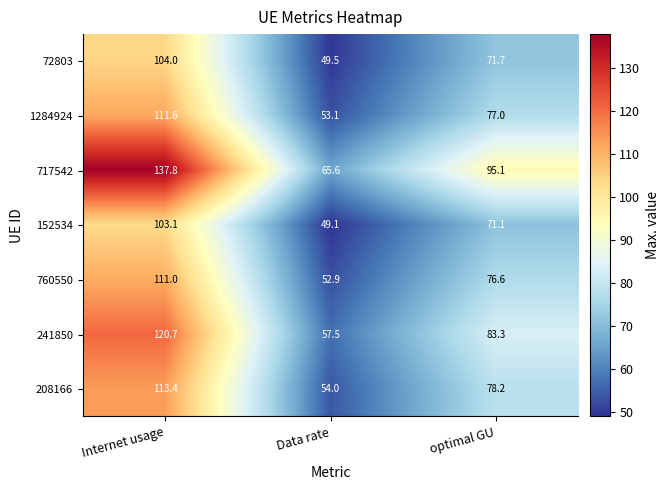

Is it true that 760550 equals 76.6 at optimal GU?

True